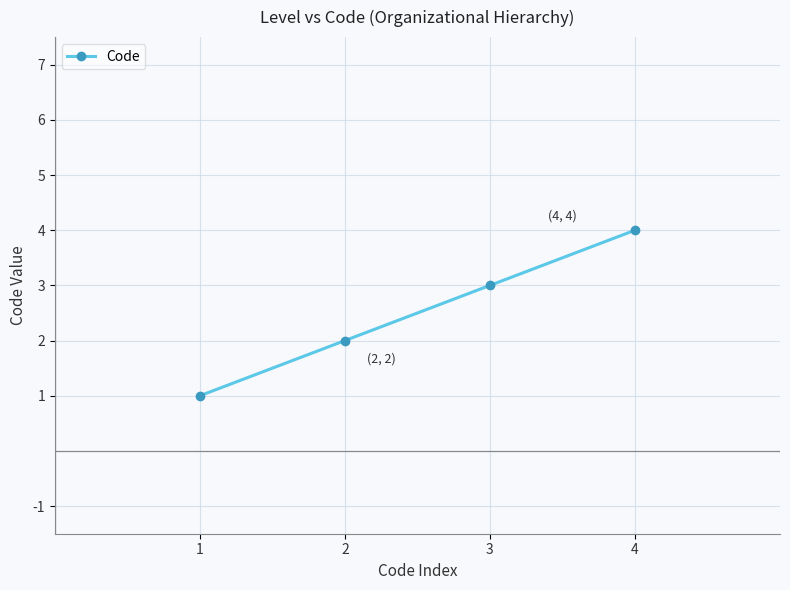

What is the sum of all values?

10